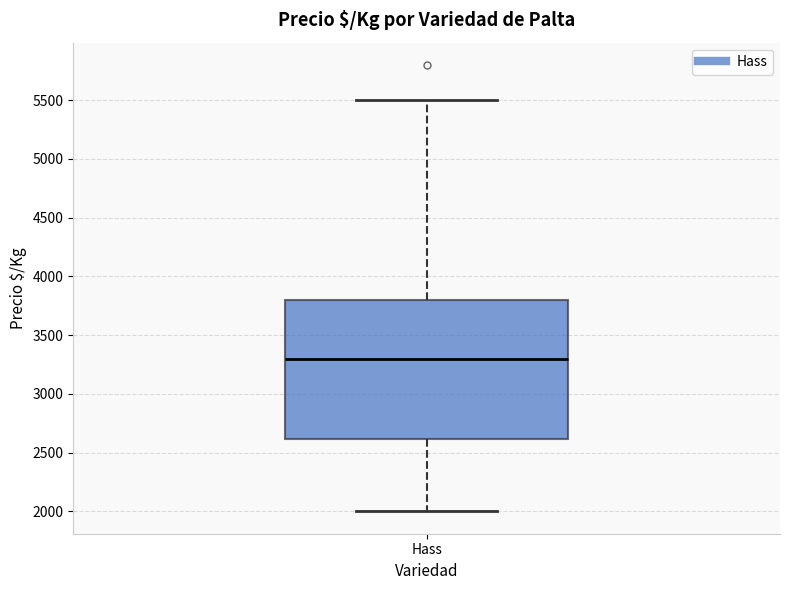

Transcribe this box plot: give where the median line is, the range the box spans, and where the two whiskers end, as read against the y-axis. The values are not printed on the chart, so give them approximately, as read against the axis.

median 3300, box 2600 to 3800, whiskers 2000 to 5500